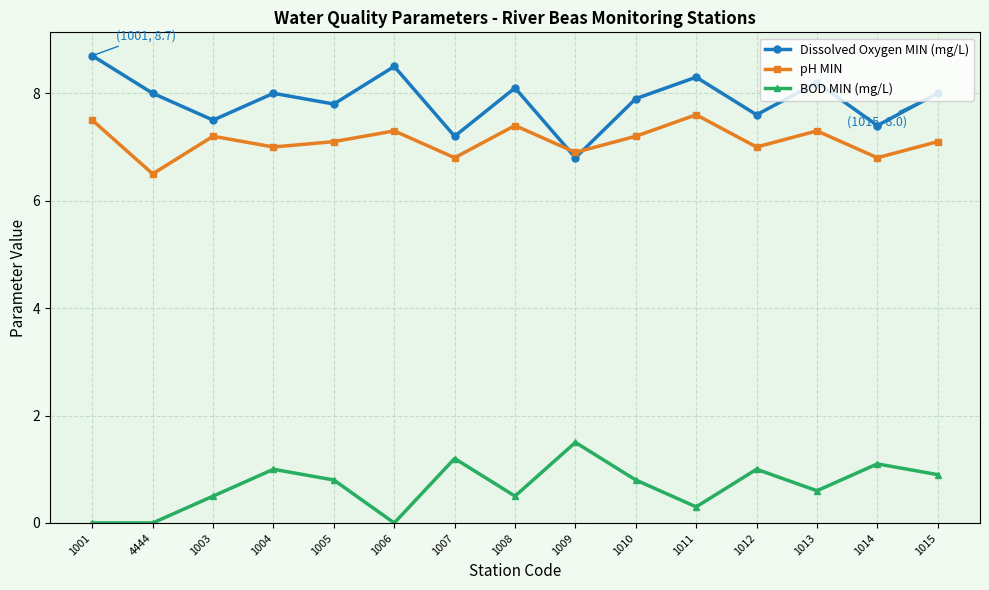

Which series has the widest spread of values?

Dissolved Oxygen MIN (mg/L)